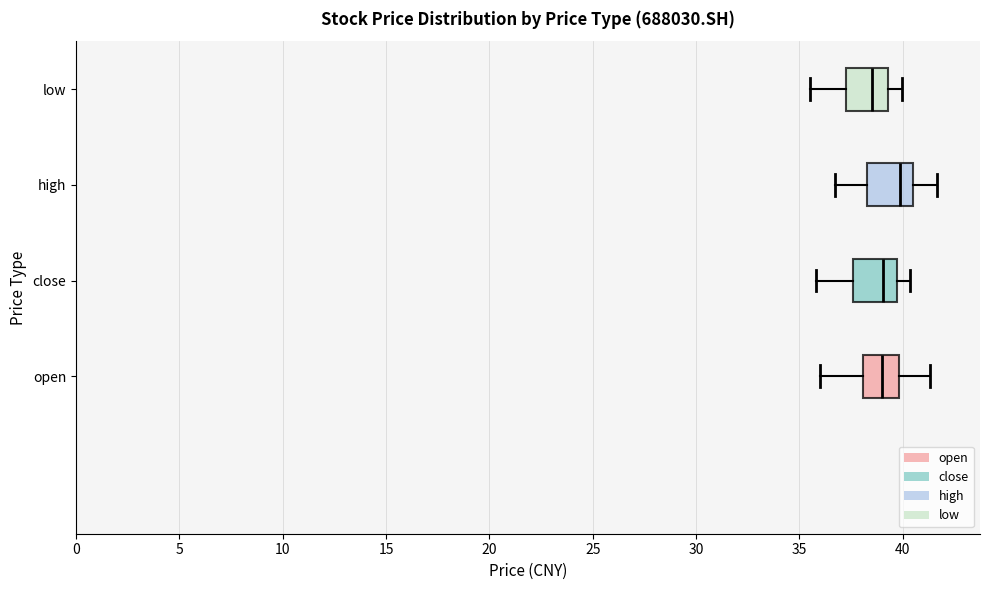

Which box has the furthest to the right median line?

high